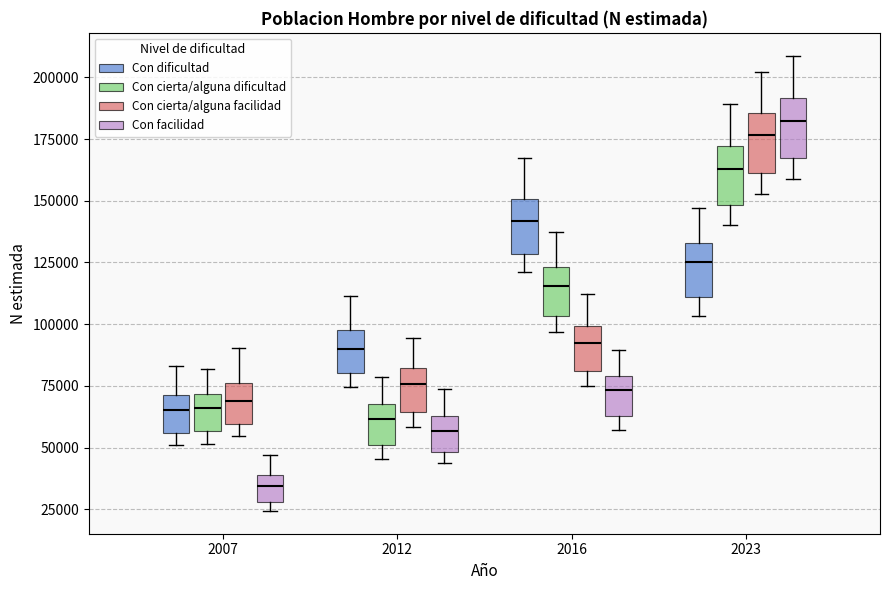

Which box's median line is the highest?

2023 (Con facilidad)